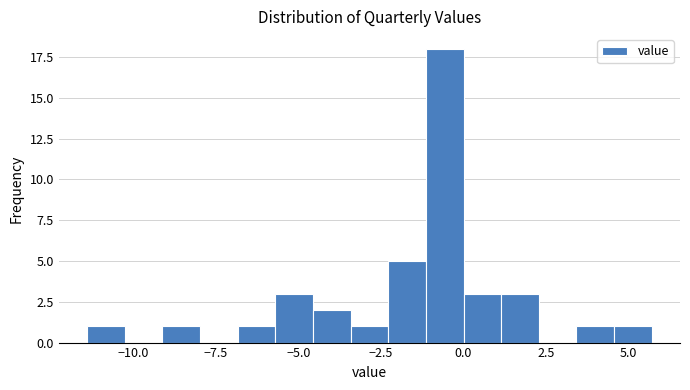

Read against the x-axis, roughly where is the centre of the tallest bar?

-0.5